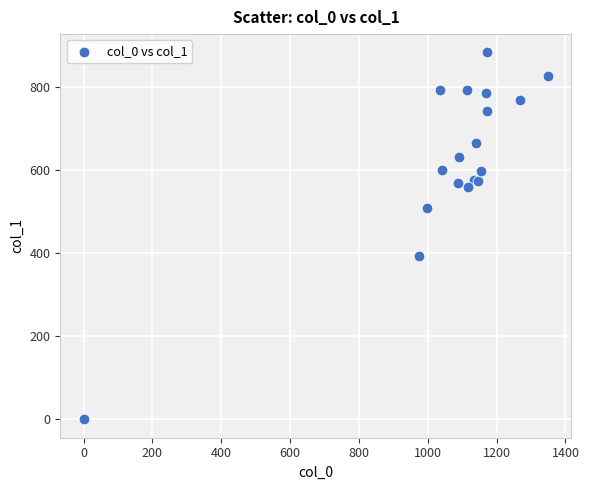

What Y value in the scatter plot is closest to 442?

394.9